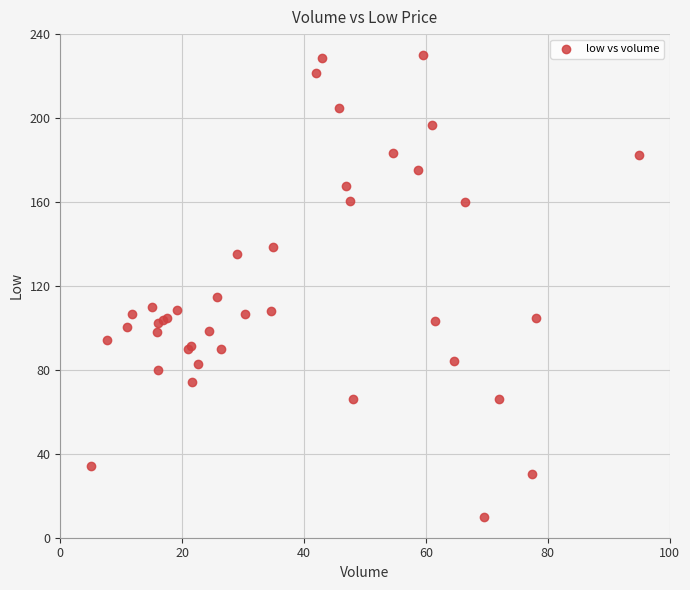

What Y value in the scatter plot is closest to 120?

114.6